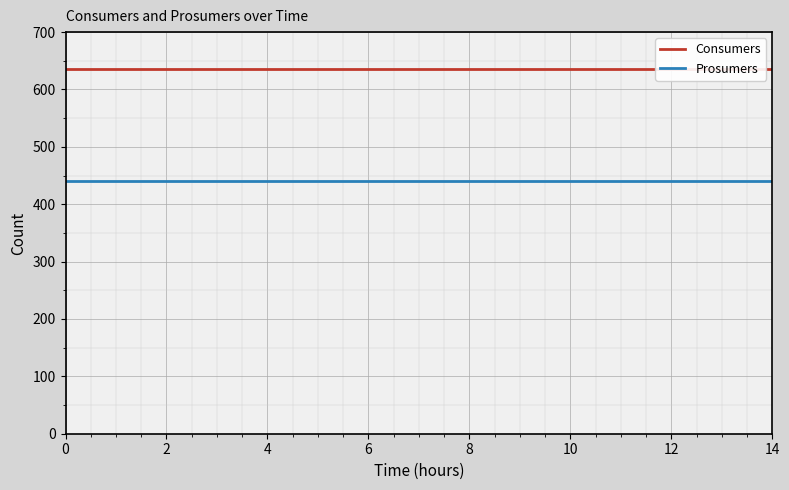

What is the lowest value of the Consumers series?

635